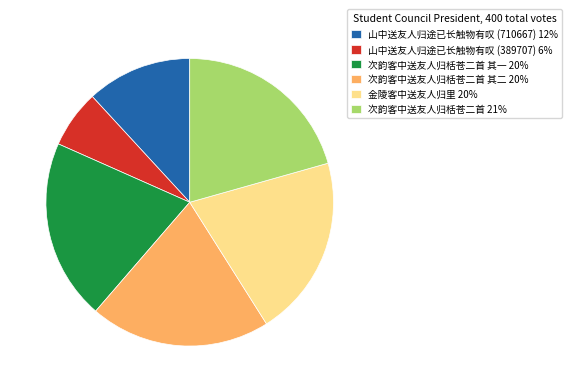

The 次韵客中送友人归栝苍二首 其一 20% slice represents 34% of the pie. True or false?

False